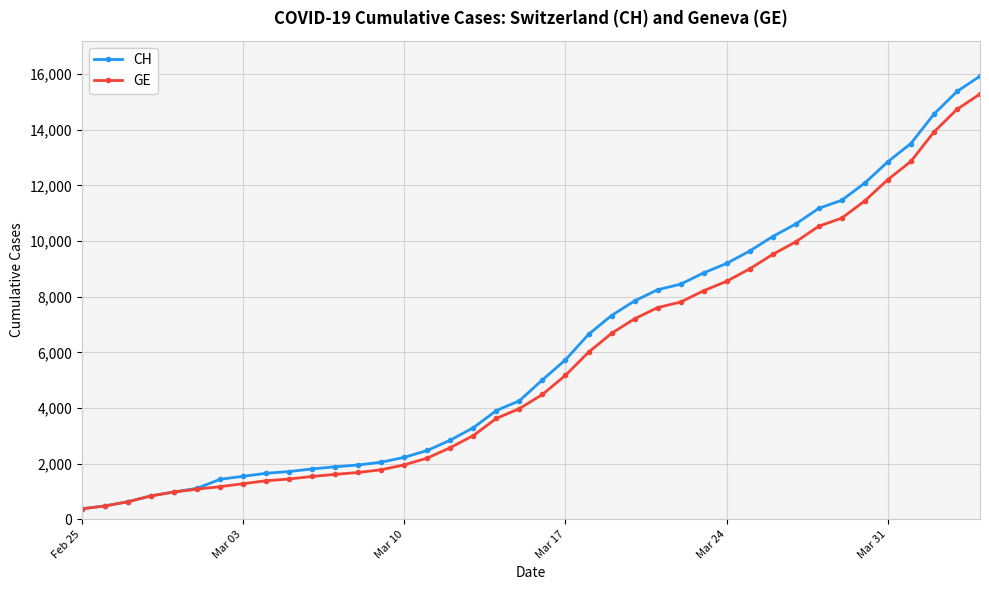

What is the minimum value for GE?

375